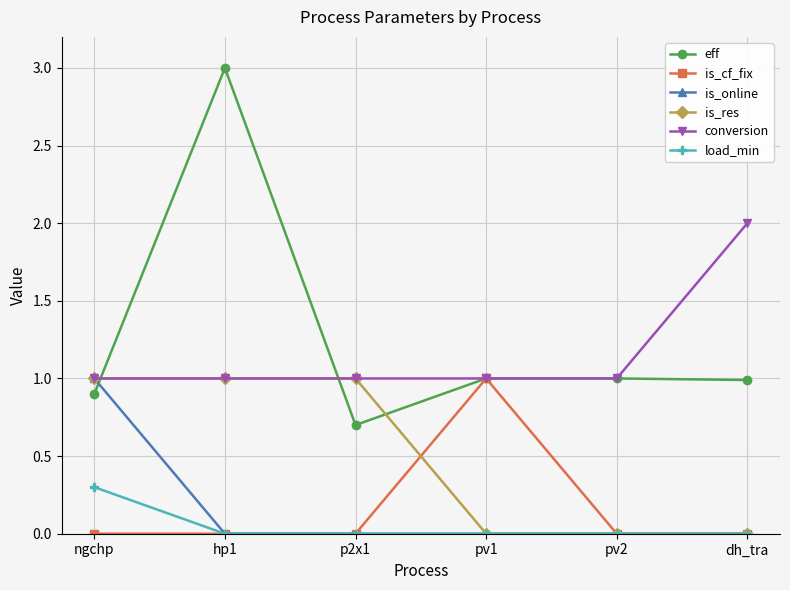

What is the total value across all series at ngchp?

4.2